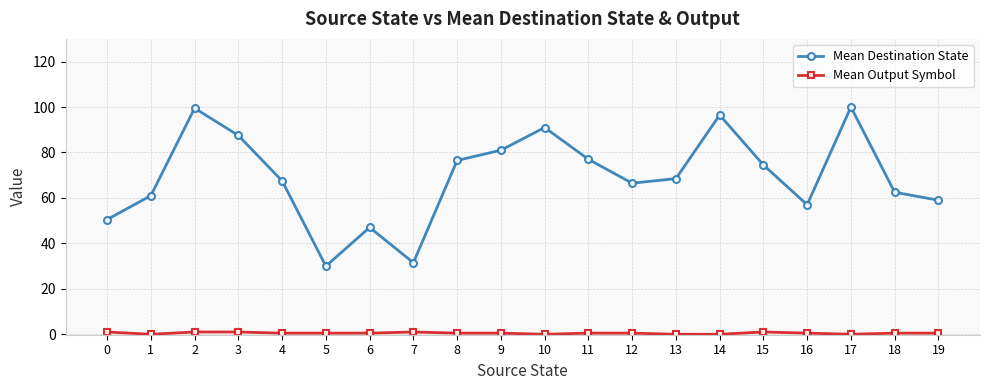

Which series has the largest total across all categories?

Mean Destination State